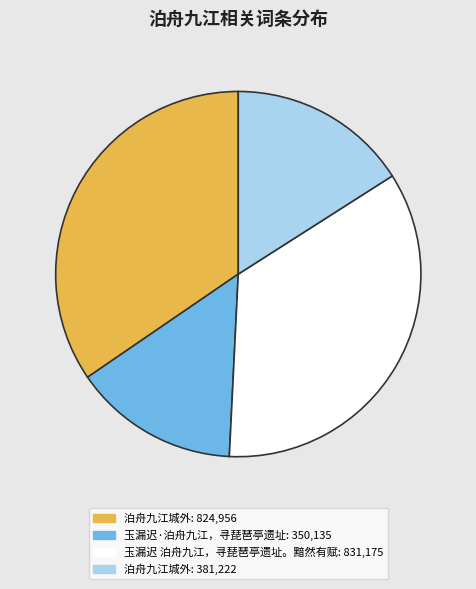

Is there a majority slice in this chart?

No